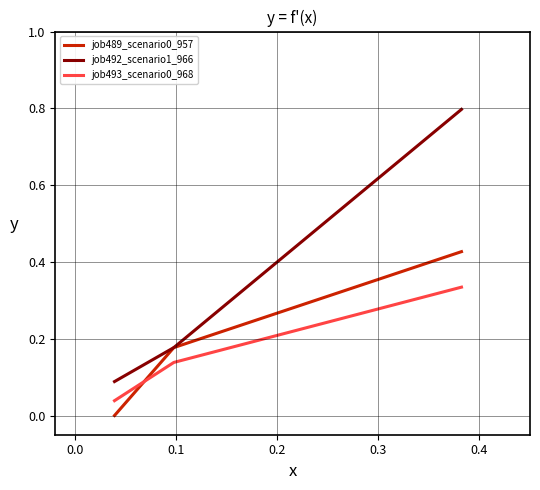

Does the chart display data point markers on the line(s)?

No